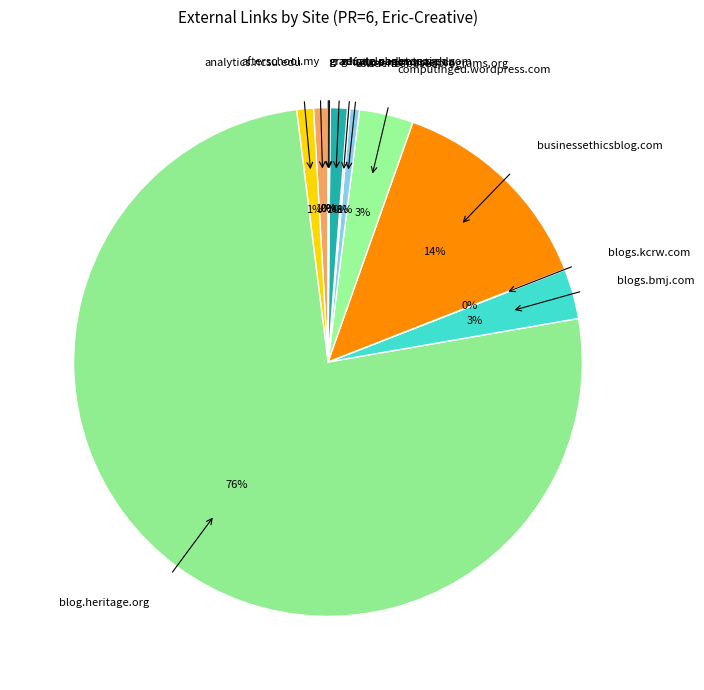

Which slice is the largest?

blog.heritage.org